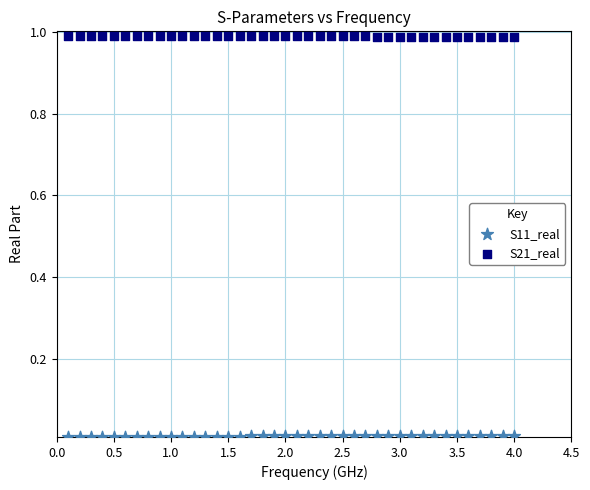

Which series reaches the minimum Y coordinate?

S11_real